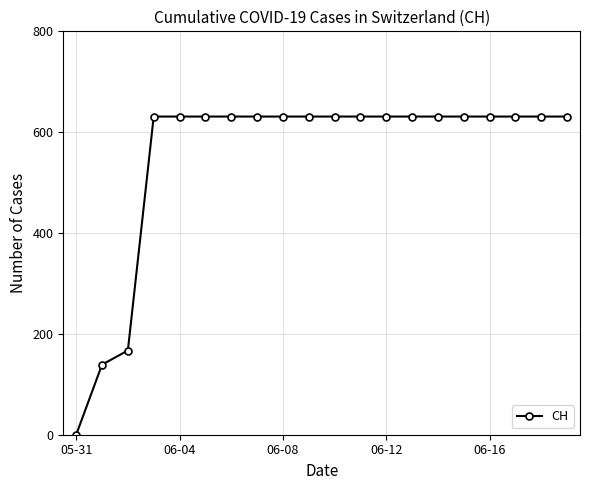

What is the greatest value displayed?

631